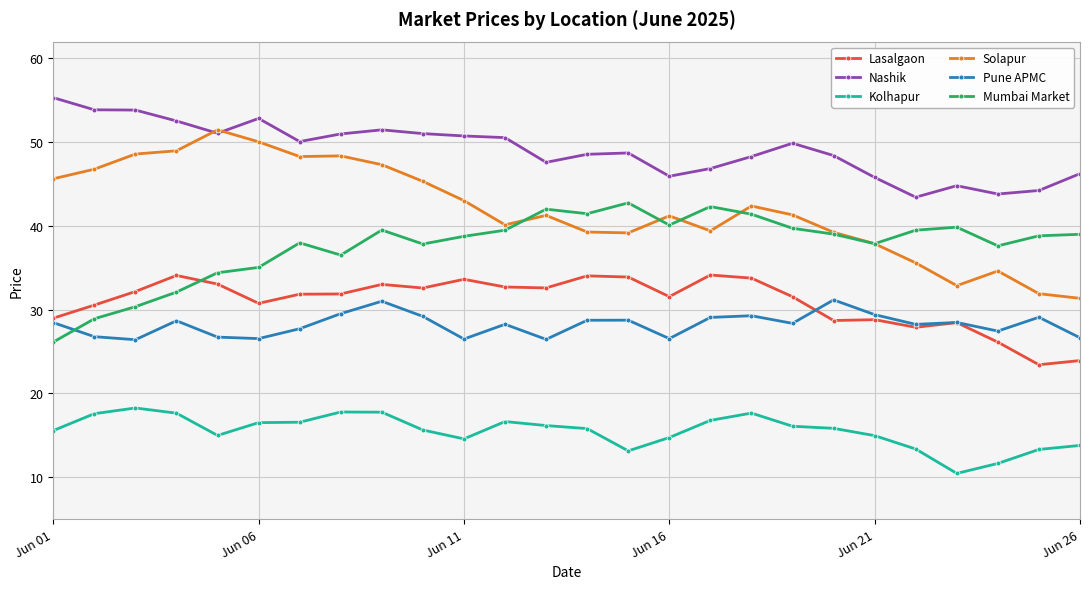

Rank the series by their maximum value, from highest to lowest.

Nashik, Solapur, Mumbai Market, Lasalgaon, Pune APMC, Kolhapur